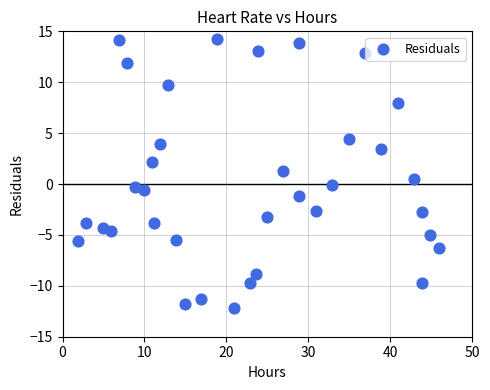

What is the range of X values (max minus min)?

44.0